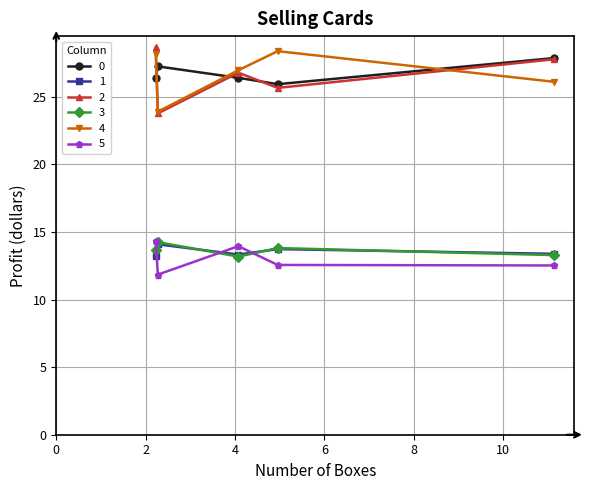

True or false: 5 has more than 1 interior local peaks.

False